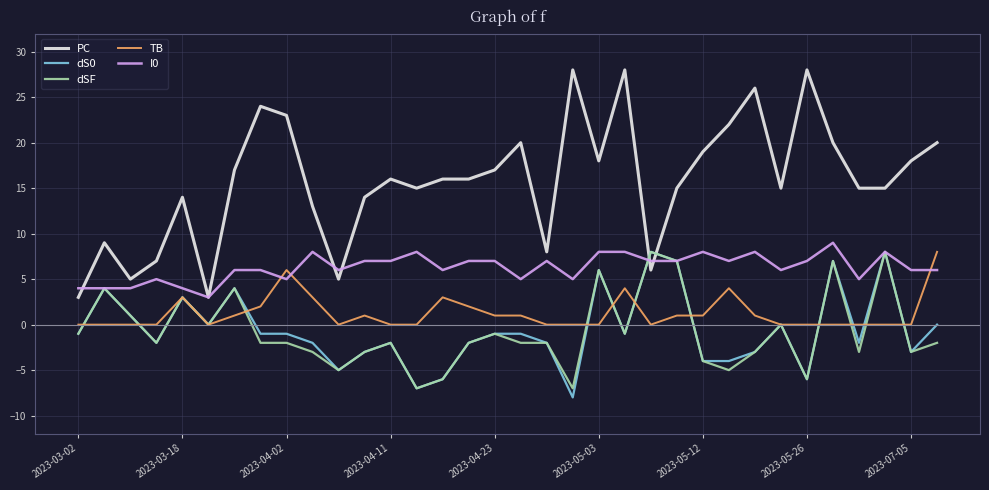

Which series has the largest range (max minus min)?

PC